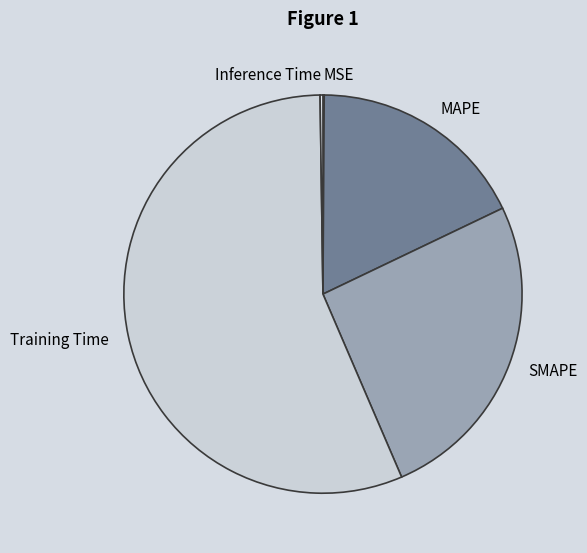

Which category has the biggest portion of the pie?

Training Time